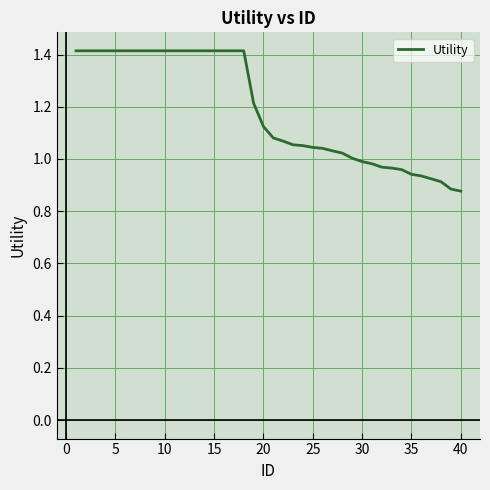

Does the chart display data point markers on the line(s)?

No